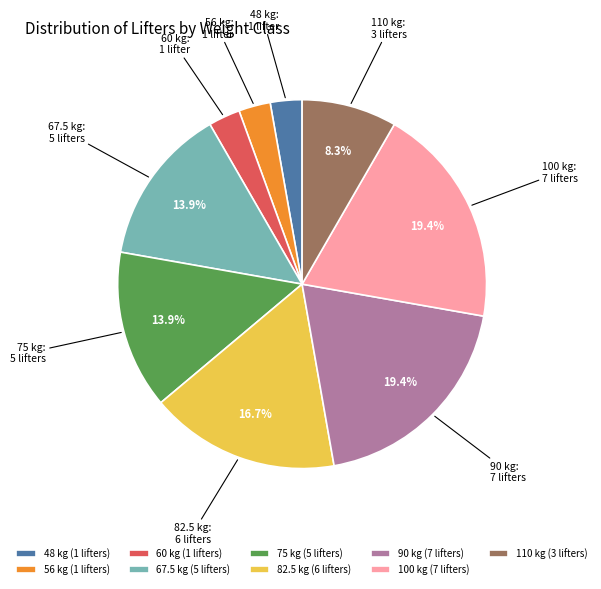

Approximately how many times larger is the value at 48 compared to 56?

1.0